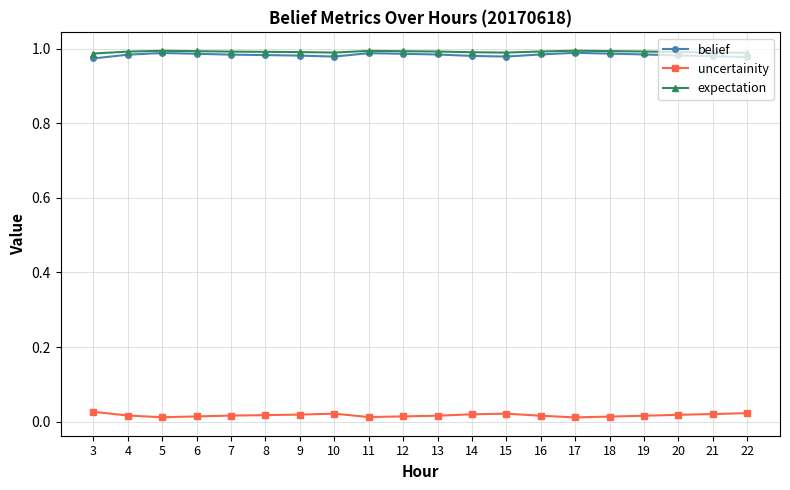

True or false: uncertainity and expectation cross at least once.

False